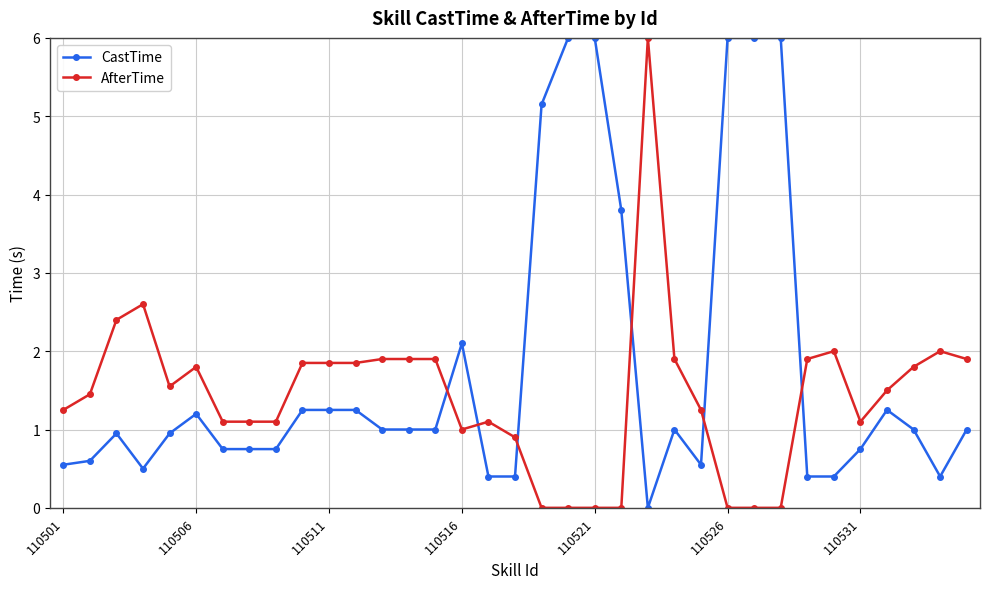

List the series in order of their overall mean, lowest first.

AfterTime, CastTime